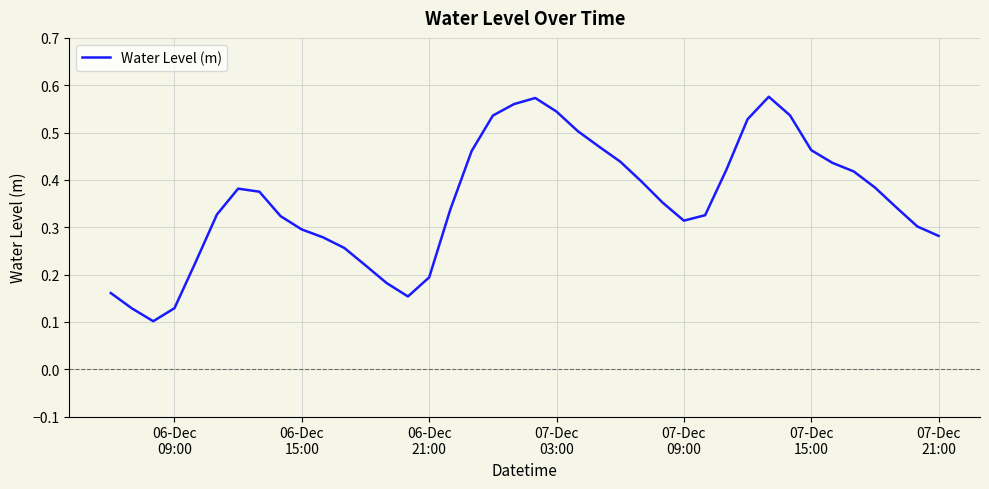

Is this an area chart (filled region under the line)?

No